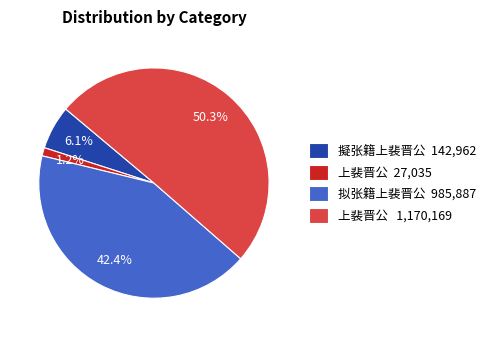

What is the majority slice?

上裴晋公 1,170,169